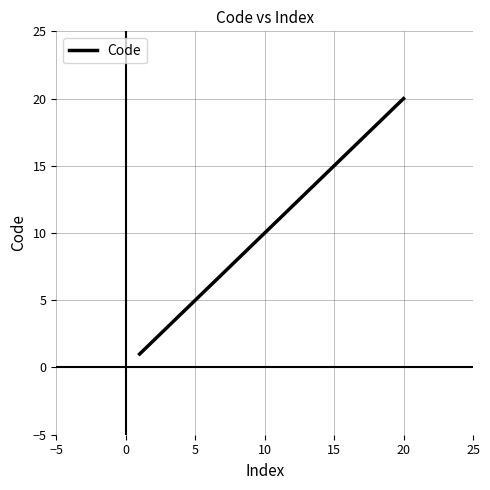

What is the greatest value displayed?

20